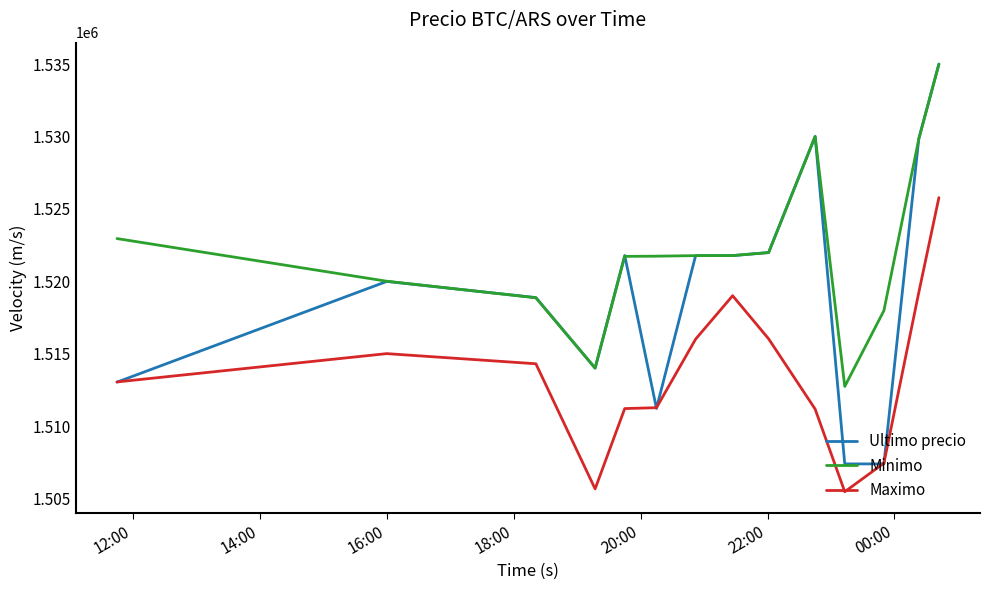

True or false: Maximo and Minimo intersect in this chart.

False